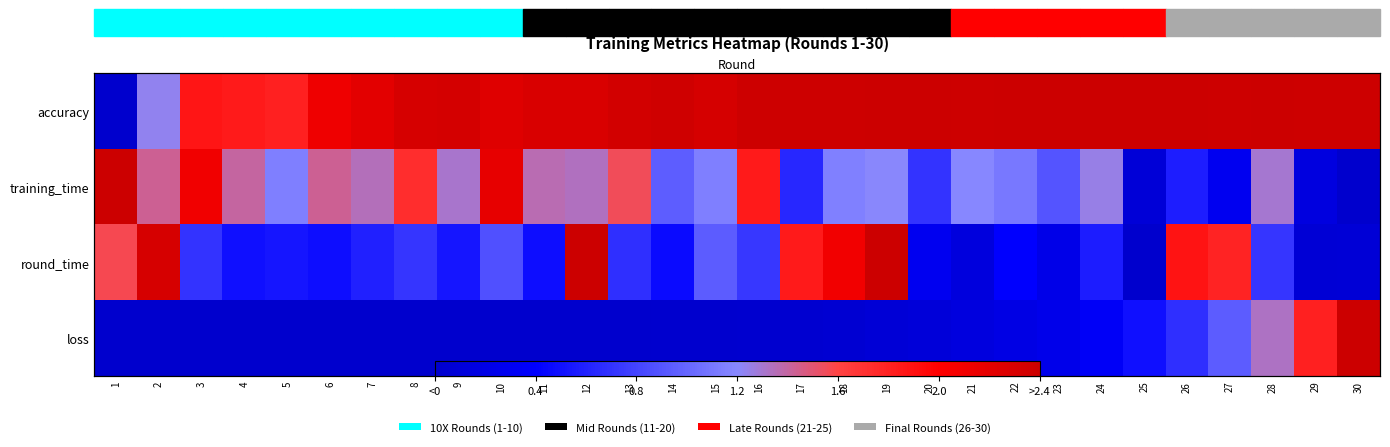

Where is training_time nearest to the value 1?

14